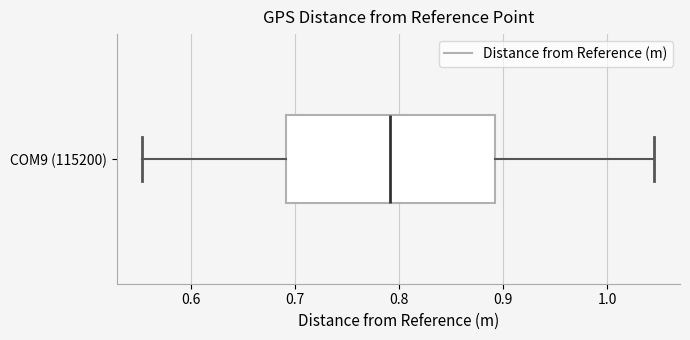

Where is the left edge of the box for COM9 (115200) on the x-axis? The values are not printed on the chart, so give them approximately, as read against the axis.

0.69